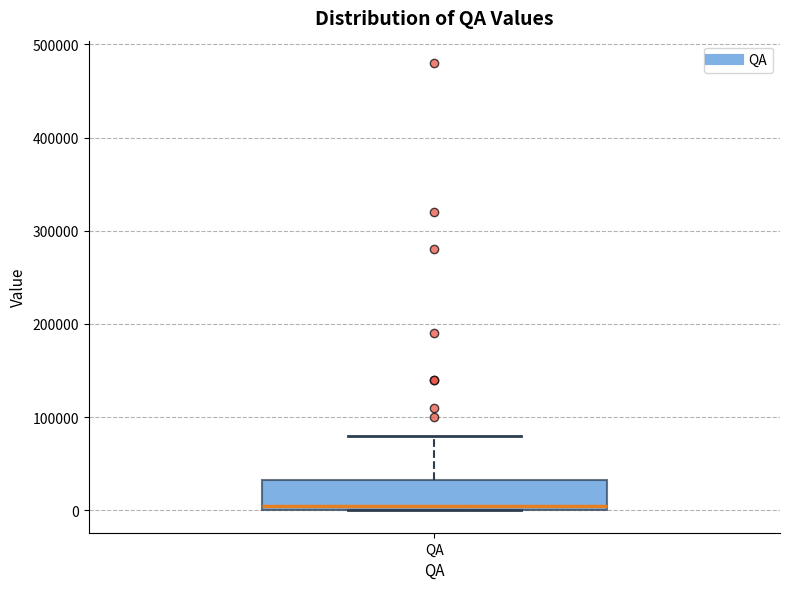

Where does the upper whisker of the box for QA end on the y-axis? The values are not printed on the chart, so give them approximately, as read against the axis.

80000